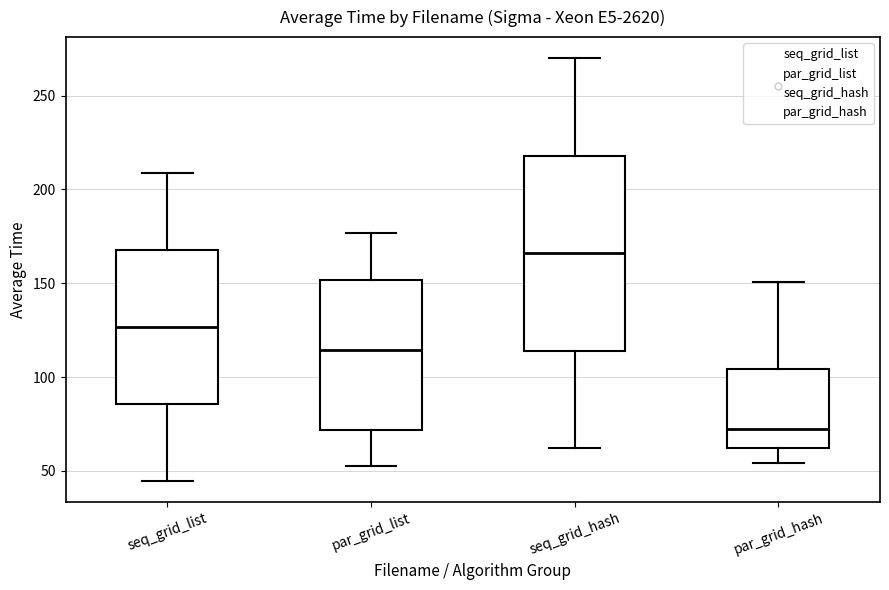

Reading left to right, read every box against the y-axis: the position of its median line, the range the box covers, and the ends of its whiskers. The values are not printed on the chart, so give them approximately, as read against the axis.

seq_grid_list: median 125, box 85 to 170, whiskers 45 to 210
par_grid_list: median 115, box 70 to 150, whiskers 55 to 175
seq_grid_hash: median 165, box 115 to 220, whiskers 60 to 270
par_grid_hash: median 70, box 60 to 105, whiskers 55 to 150